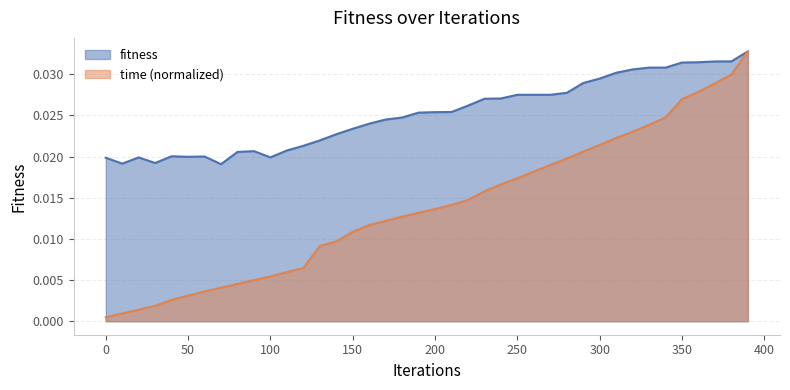

At which category is the sum across all series the highest?

390